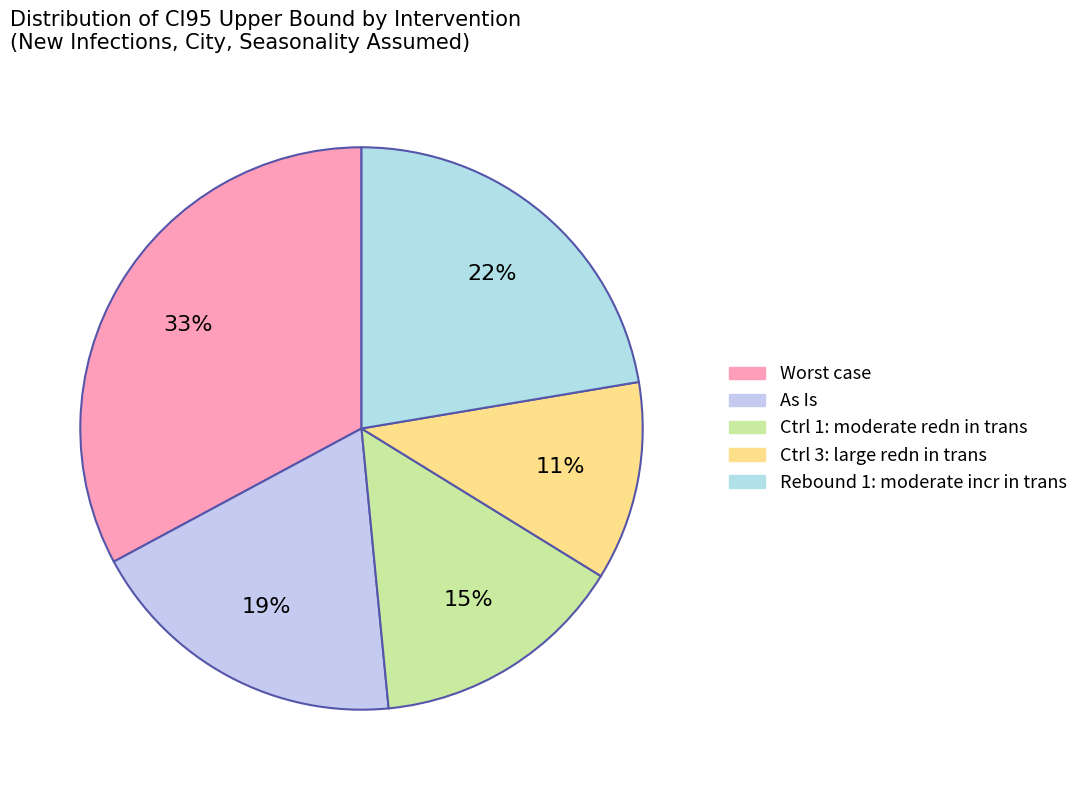

Does any single category account for the majority?

No